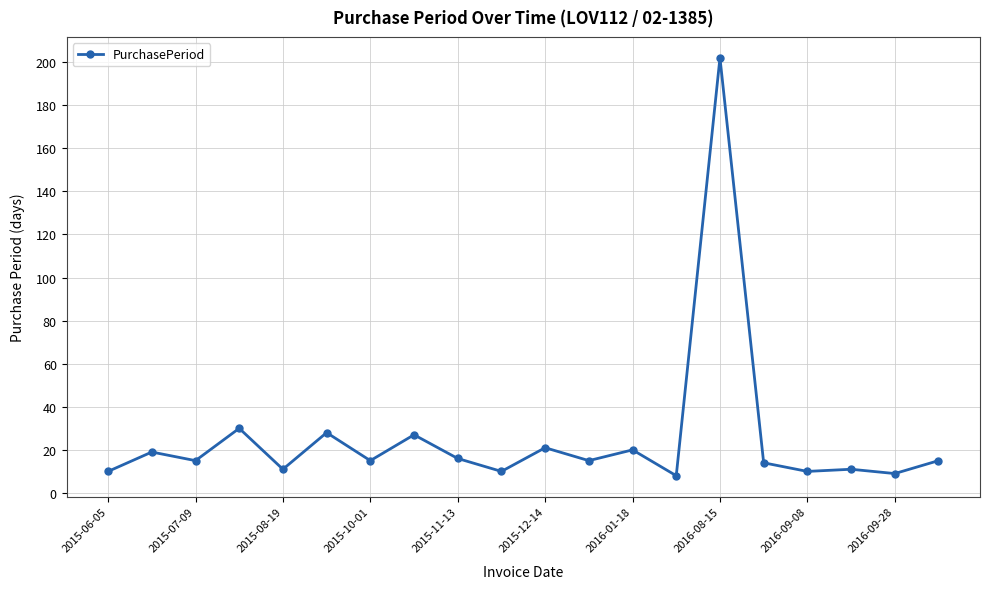

What is the value of the 3rd point from the left?

15